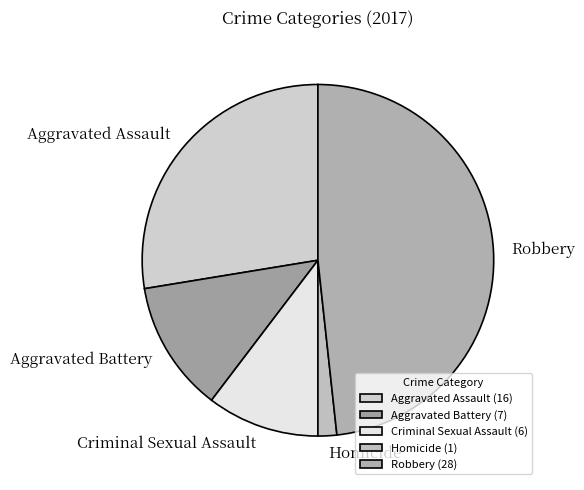

The Homicide slice represents 2% of the pie. True or false?

True